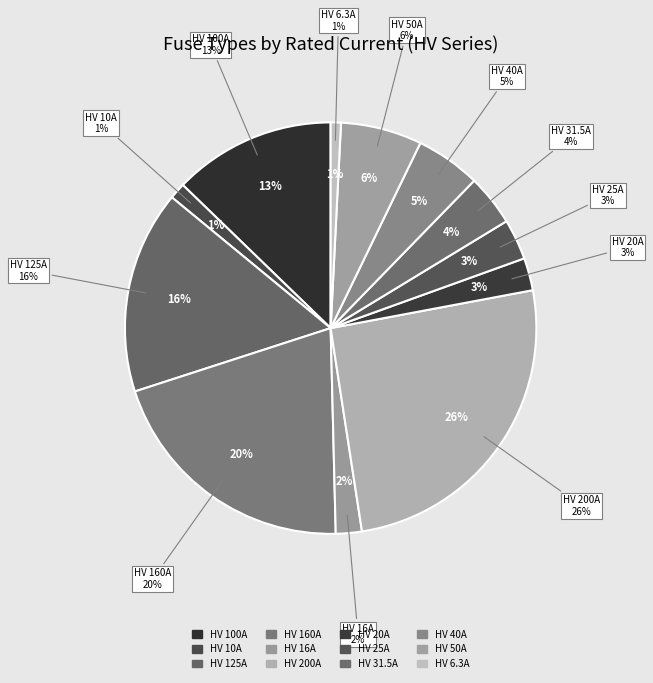

To the nearest percent, what is the difference between the largest and smallest slice percentages?

25%